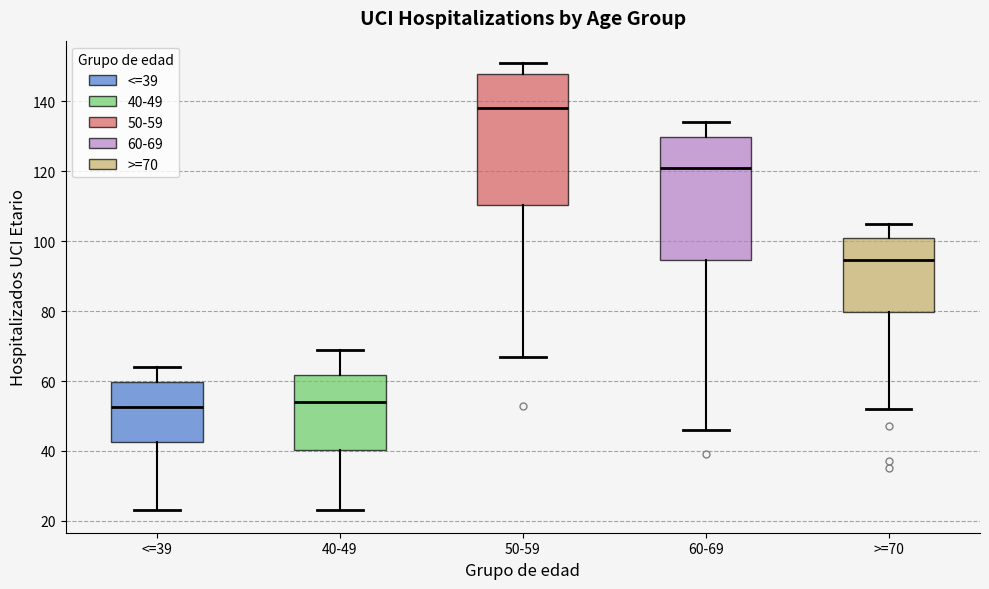

Comparing the boxes themselves (not the whiskers), which one is the tallest?

50-59